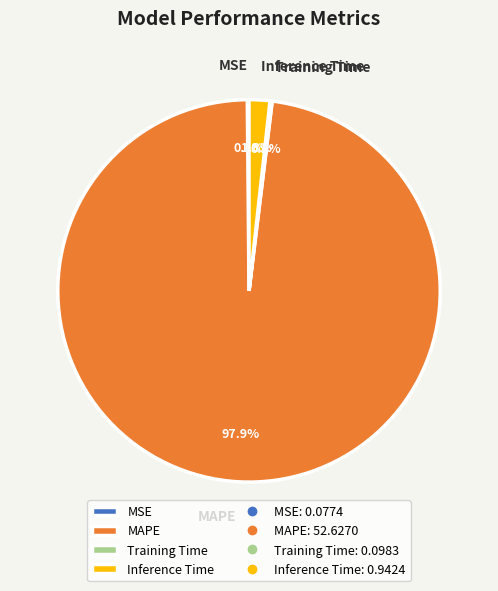

Is the sum of MAPE and Inference Time greater than half?

Yes